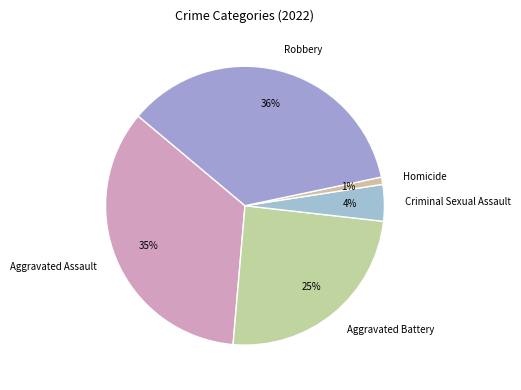

To the nearest percent, what is the difference between the Homicide and Aggravated Assault slice percentages?

34%